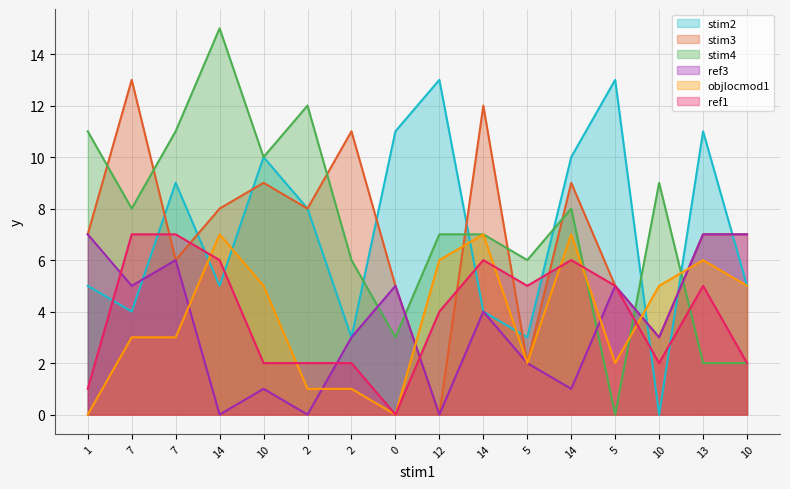

At how many categories does at least one series exceed 4?

16